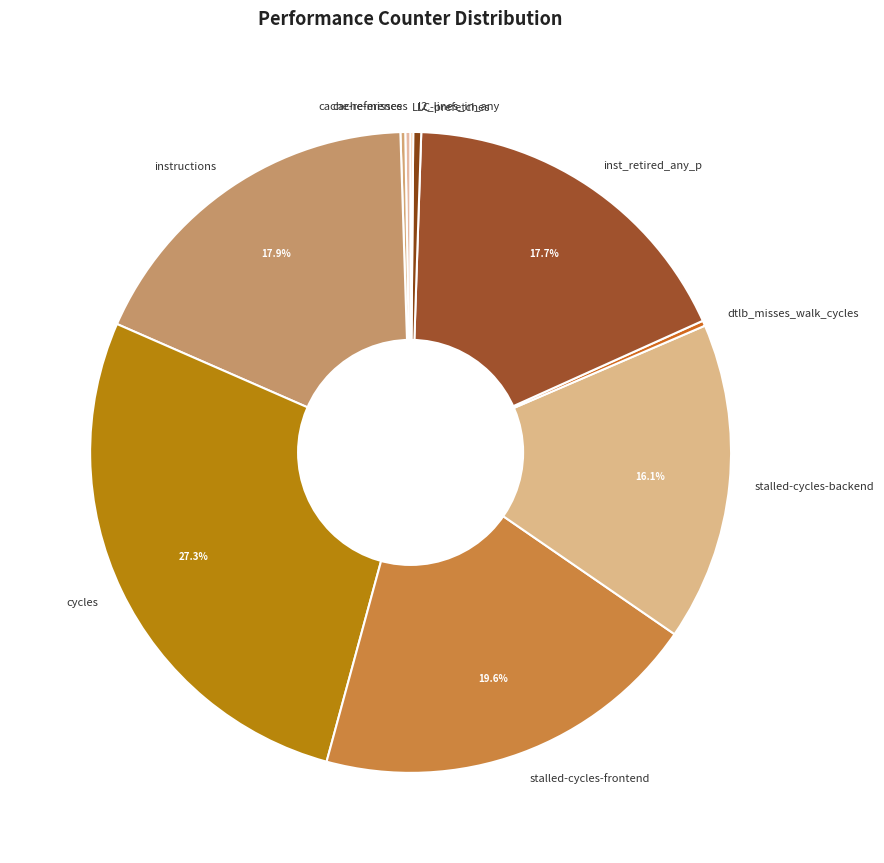

What percentage is the stalled-cycles-backend slice, to the nearest percent?

16%